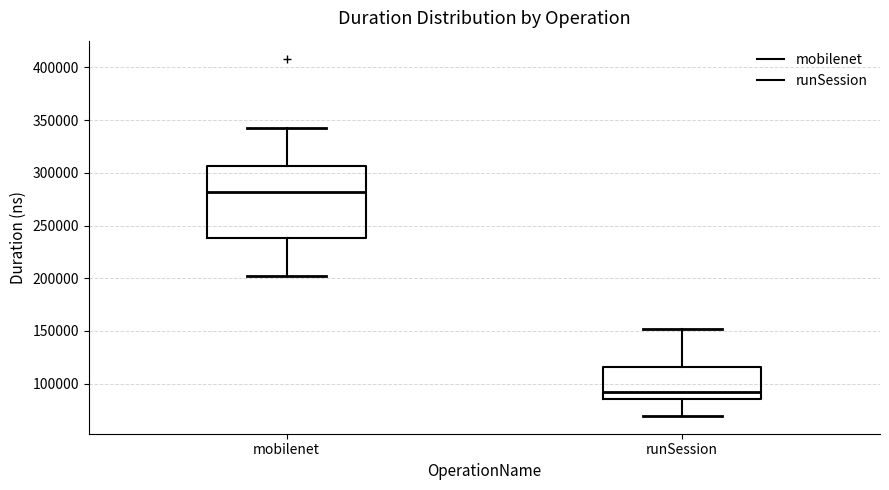

Comparing the boxes themselves (not the whiskers), which one is the tallest?

mobilenet